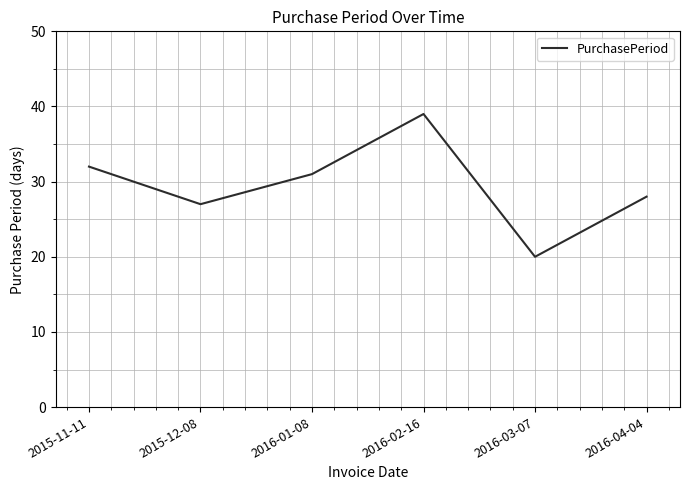

What is the smallest value displayed?

20